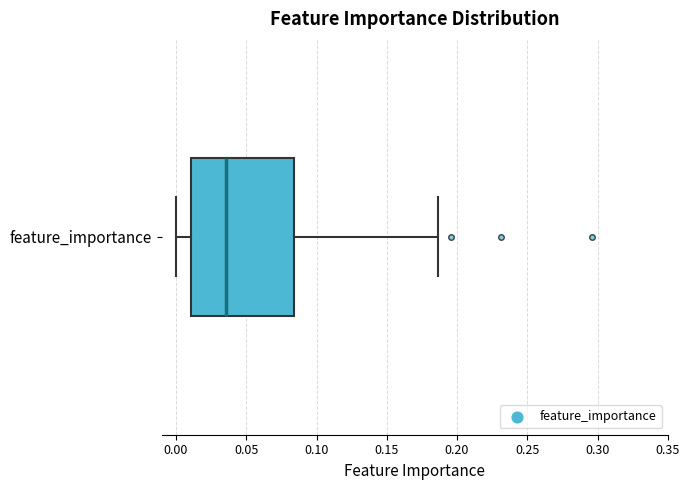

Read this box plot against the x-axis: the position of the median line, the range covered by the box, and the ends of both whiskers. The values are not printed on the chart, so give them approximately, as read against the axis.

median 0.035, box 0.010 to 0.085, whiskers 0.000 to 0.185